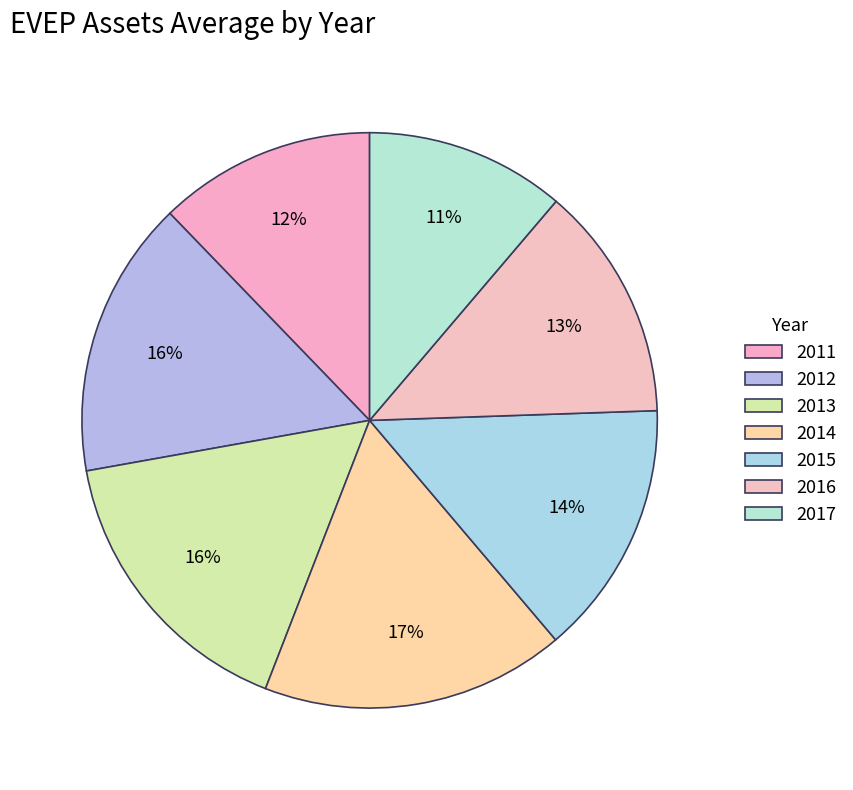

Count the number of slices in the pie.

7